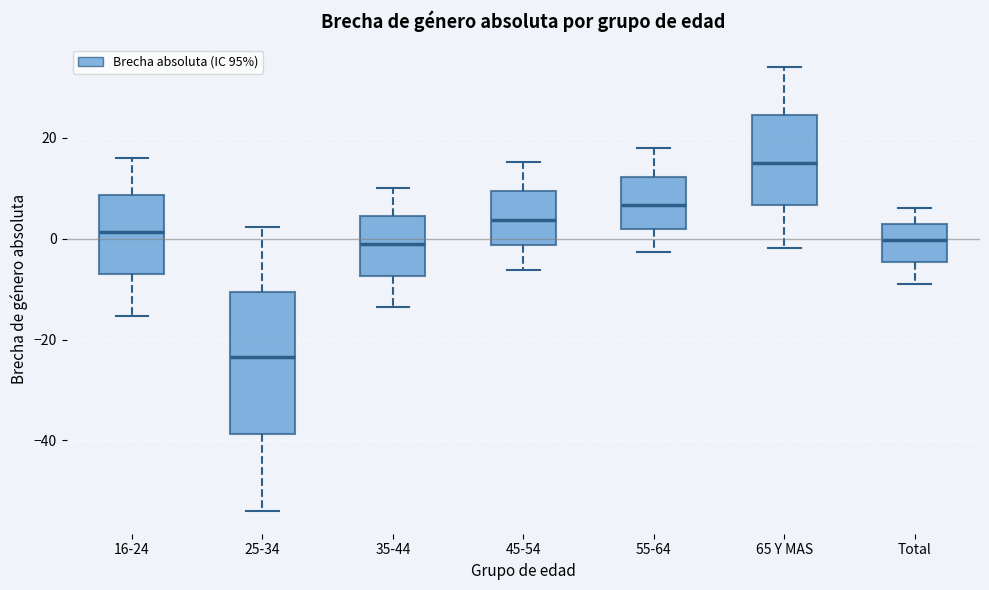

Which box is the tallest, from its lower edge to its upper edge?

25-34